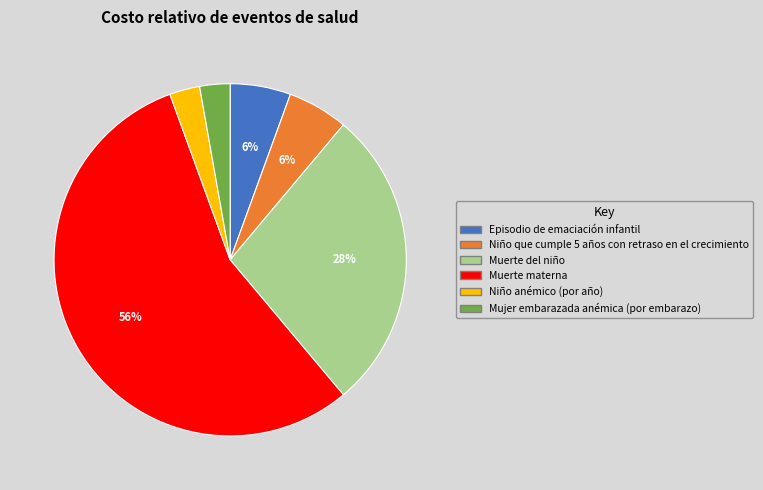

Do Muerte materna and Mujer embarazada anémica (por embarazo) together represent more than half of the pie?

Yes